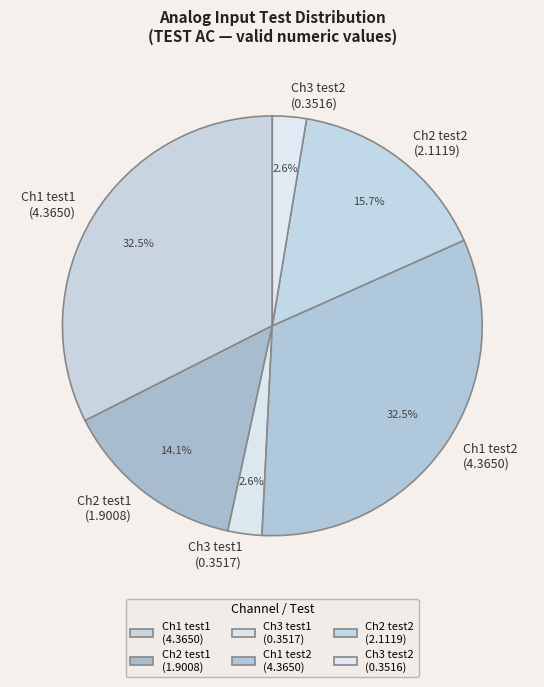

What percentage is NOT represented by Ch2 test1 (1.9008)?

85.9%